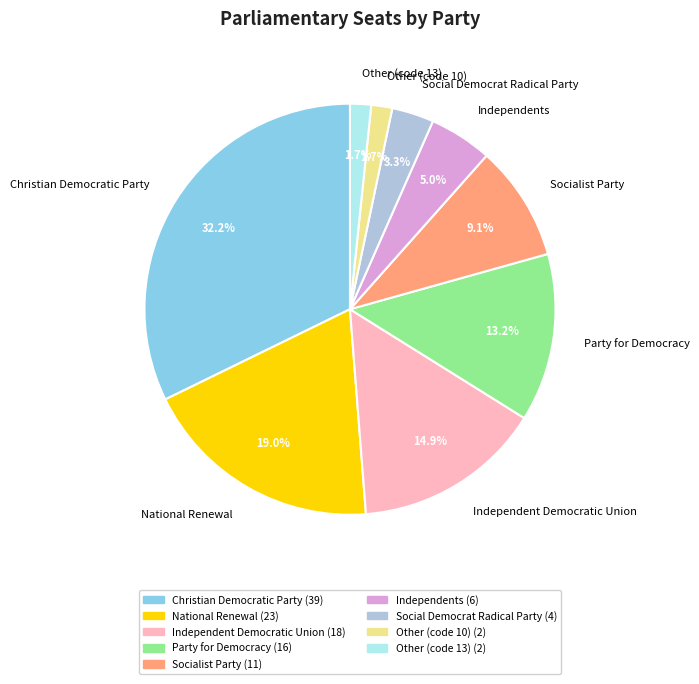

True or false: National Renewal accounts for 25% of the total.

False